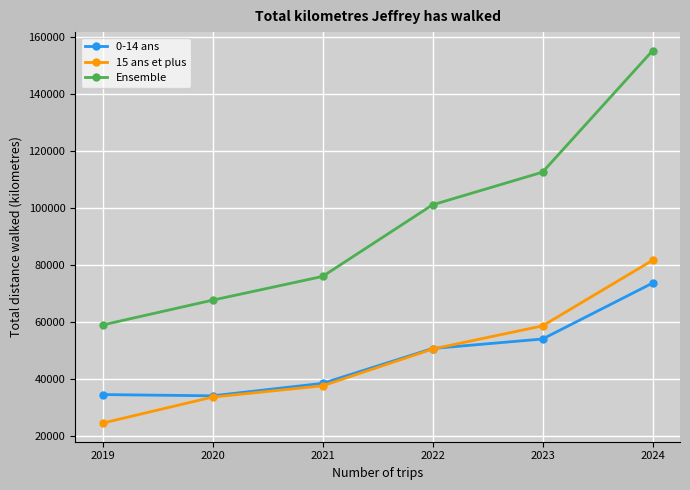

What is the value of the Ensemble point at the 4th from the left?

101096